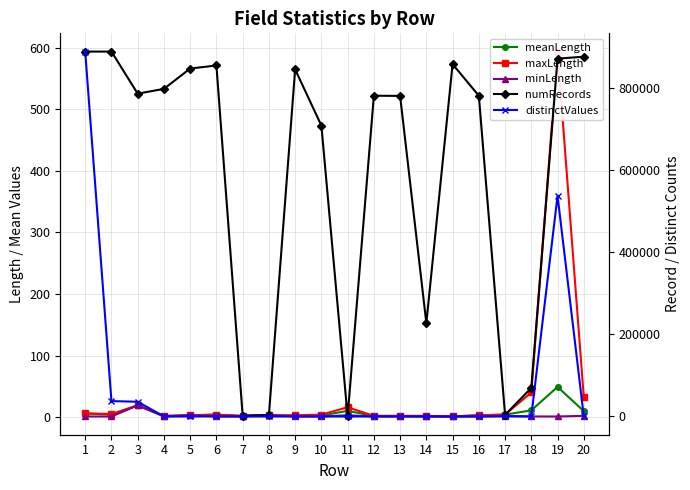

What is the value of the meanLength point at the 6th from the left?

4.0